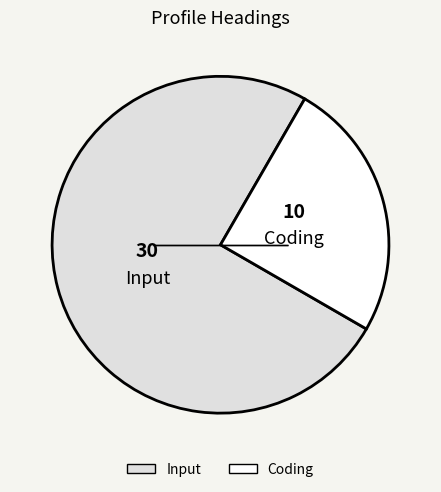

What is the largest slice in the pie chart?

Input